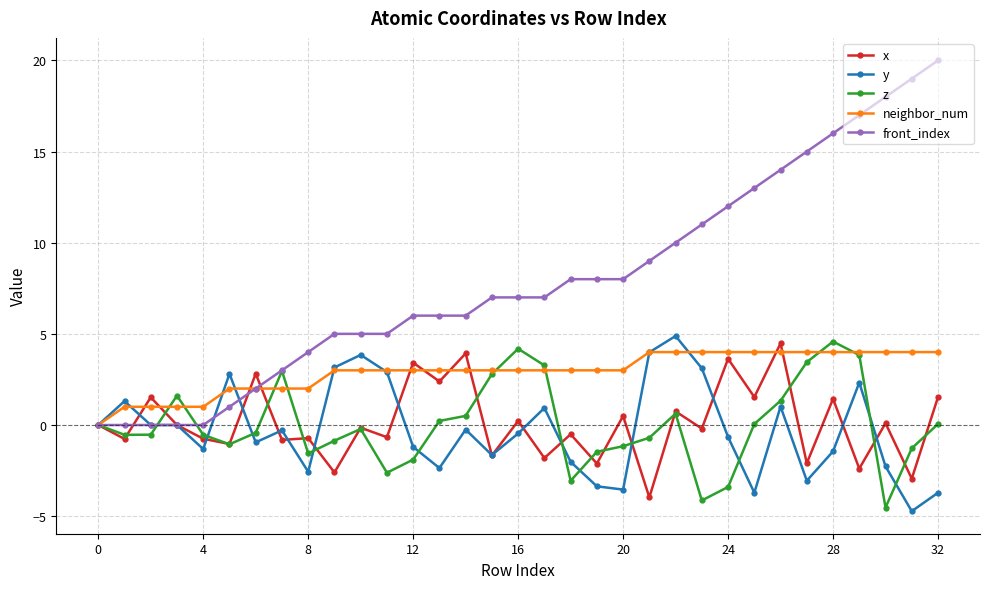

What is the maximum value for neighbor_num?

4.0